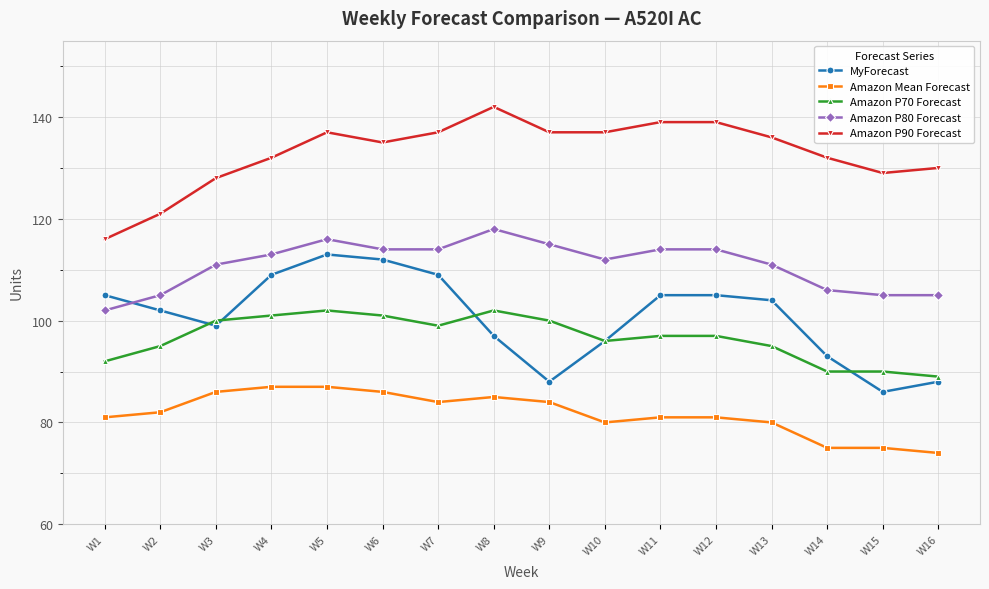

How many distinct data groups are displayed?

5